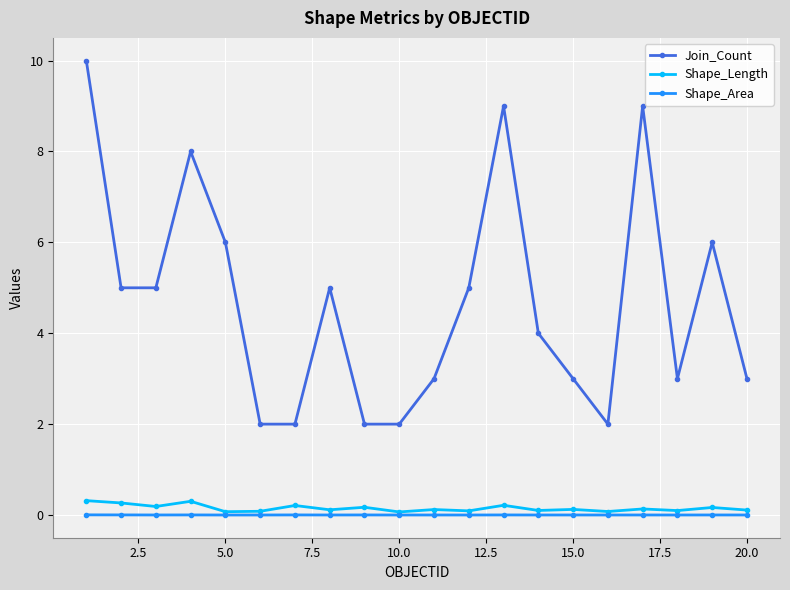

Which series has the largest total across all categories?

Join_Count